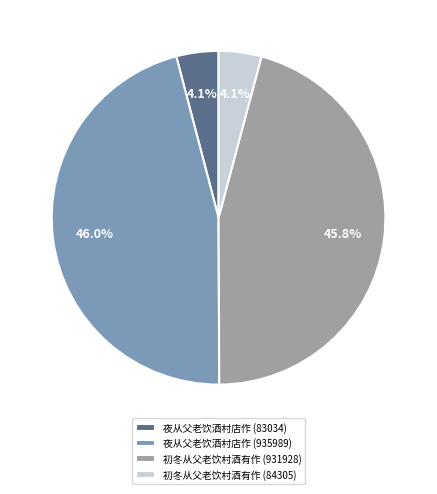

What percentage is NOT represented by 夜从父老饮酒村店作 (935989)?

54.0%